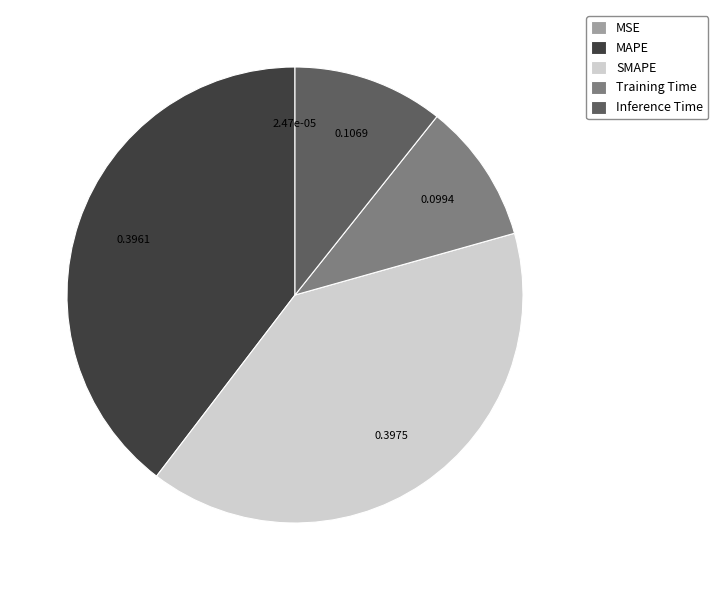

Between Inference Time and Training Time, which is larger?

Inference Time